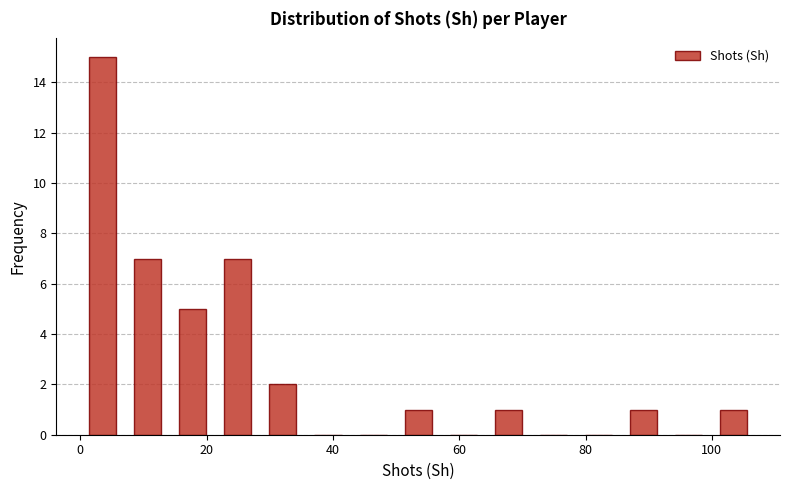

Around what value on the x-axis is the tallest bar? Give the approximate position of its centre, as read against the axis.

4